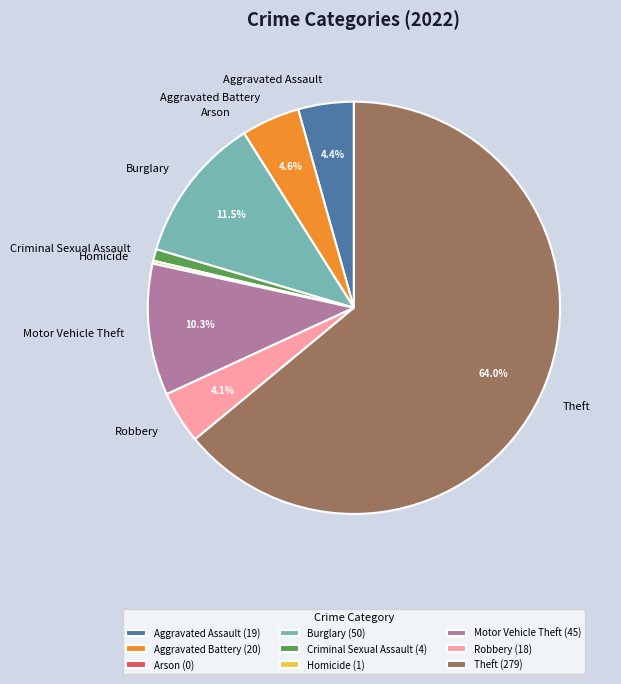

Between Criminal Sexual Assault and Aggravated Battery, which is larger?

Aggravated Battery